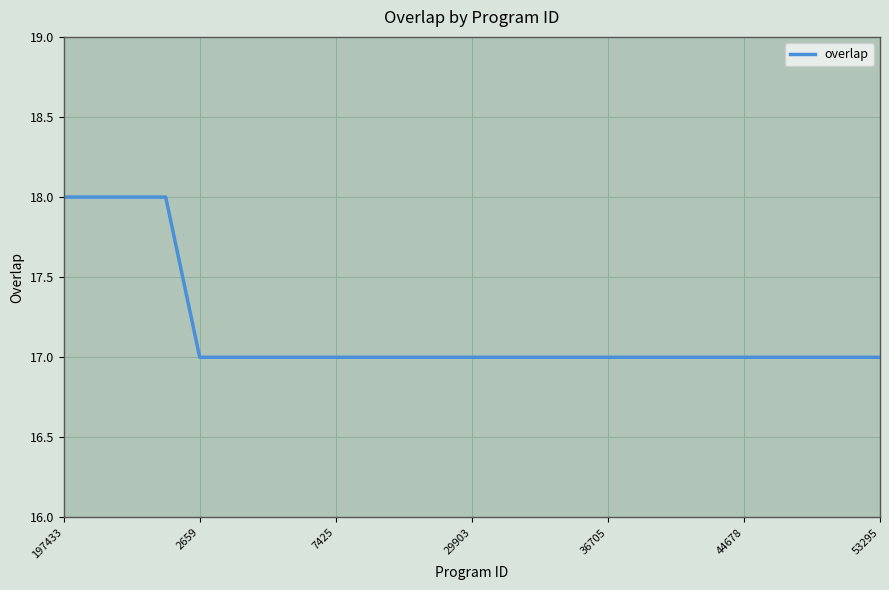

Reading left to right, list all the values displayed in this chart.

18	18	18	18	17	17	17	17	17	17	17	17	17	17	17	17	17	17	17	17	17	17	17	17	17